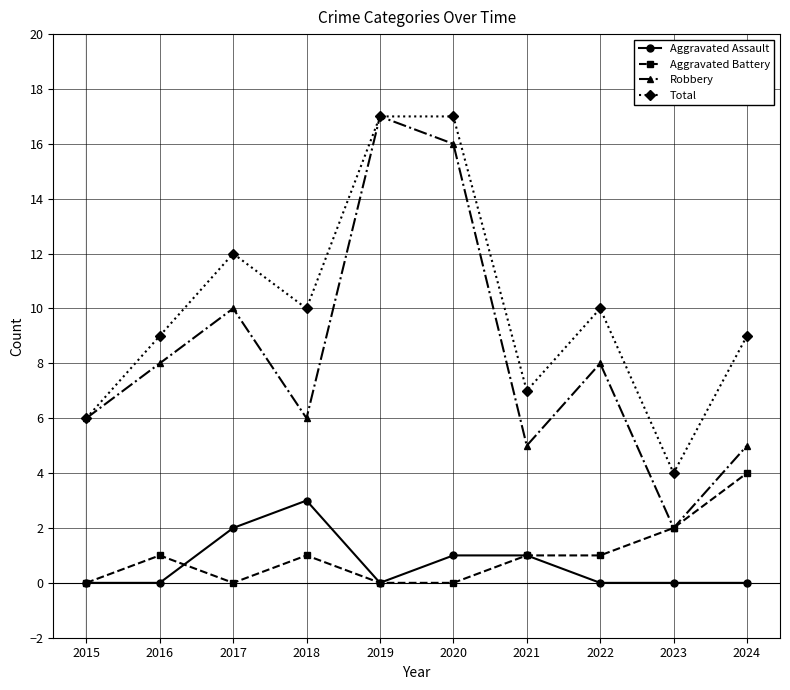

What is the greatest value displayed?

17